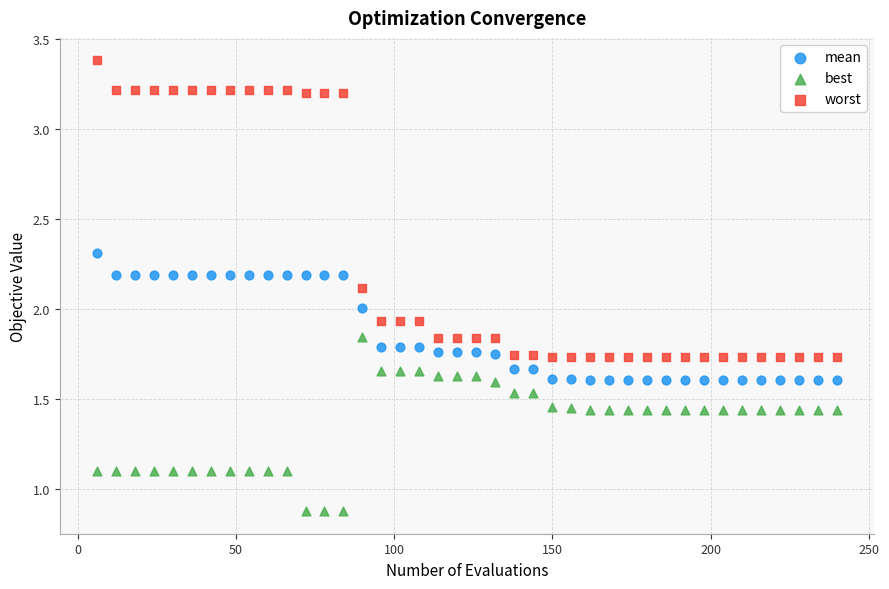

Across all data points, what is the range of Y values (max minus min)?

2.5